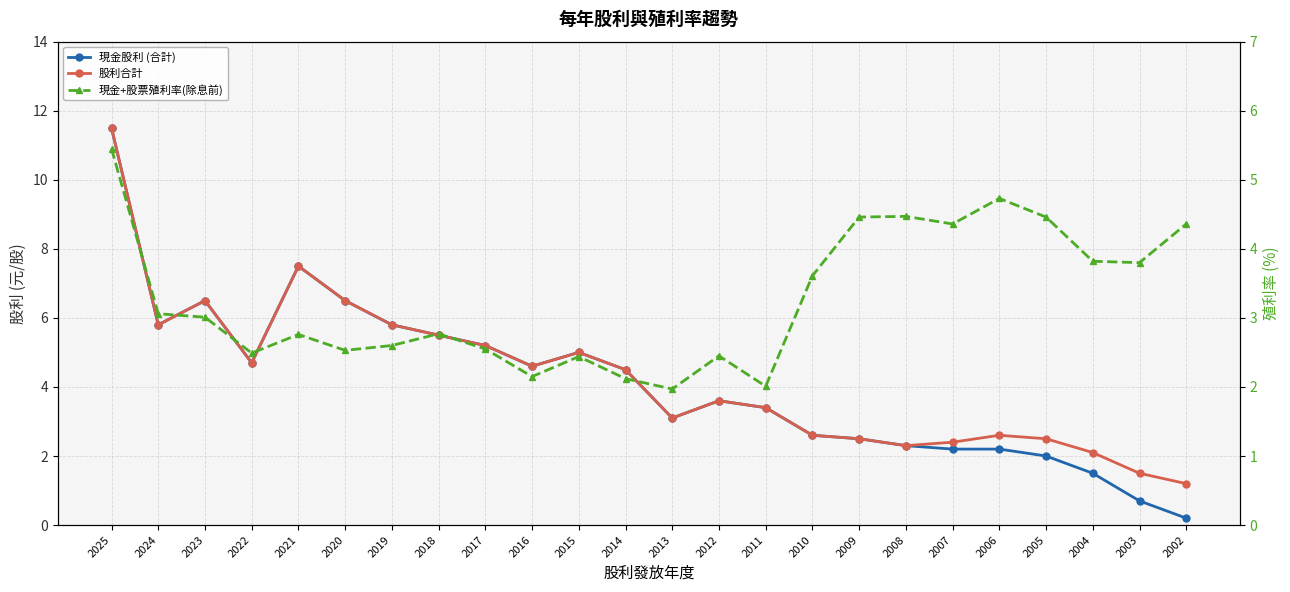

Reading left to right, list all the values displayed in this chart.

現金股利 (合計): 2025=11.5	2024=5.8	2023=6.5	2022=4.7	2021=7.5	2020=6.5	2019=5.8	2018=5.5	2017=5.2	2016=4.6	2015=5.0	2014=4.5	2013=3.1	2012=3.6	2011=3.4	2010=2.6	2009=2.5	2008=2.3	2007=2.2	2006=2.2	2005=2.0	2004=1.5	2003=0.7	2002=0.2
股利合計: 2025=11.5	2024=5.8	2023=6.5	2022=4.7	2021=7.5	2020=6.5	2019=5.8	2018=5.5	2017=5.2	2016=4.6	2015=5.0	2014=4.5	2013=3.1	2012=3.6	2011=3.4	2010=2.6	2009=2.5	2008=2.3	2007=2.4	2006=2.6	2005=2.5	2004=2.1	2003=1.5	2002=1.2
現金+股票殖利率(除息前): 2025=5.5	2024=3.1	2023=3.0	2022=2.5	2021=2.8	2020=2.5	2019=2.6	2018=2.8	2017=2.5	2016=2.1	2015=2.4	2014=2.1	2013=2.0	2012=2.5	2011=2.0	2010=3.6	2009=4.5	2008=4.5	2007=4.4	2006=4.7	2005=4.5	2004=3.8	2003=3.8	2002=4.4